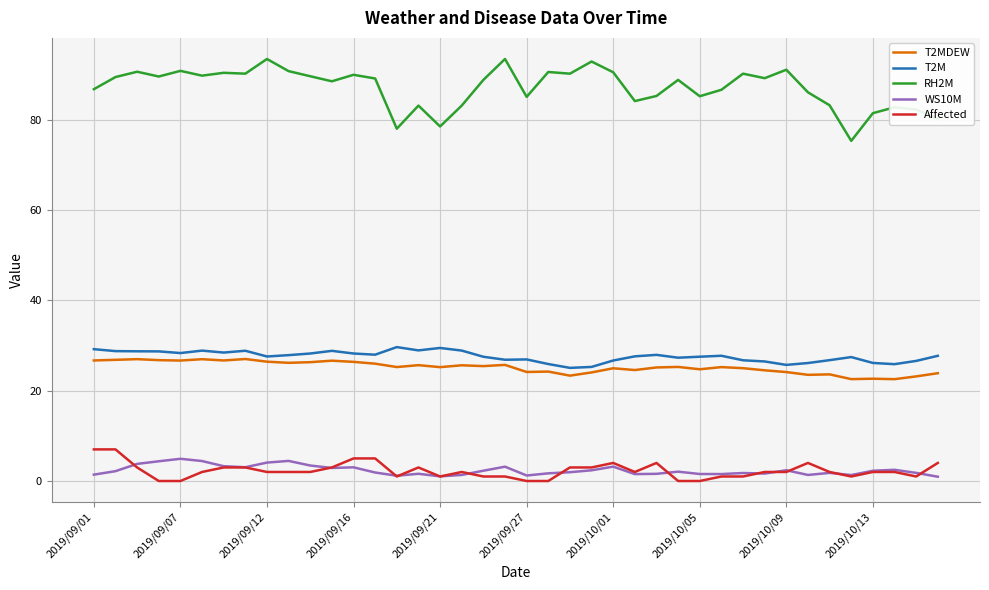

True or false: T2MDEW and WS10M intersect in this chart.

False